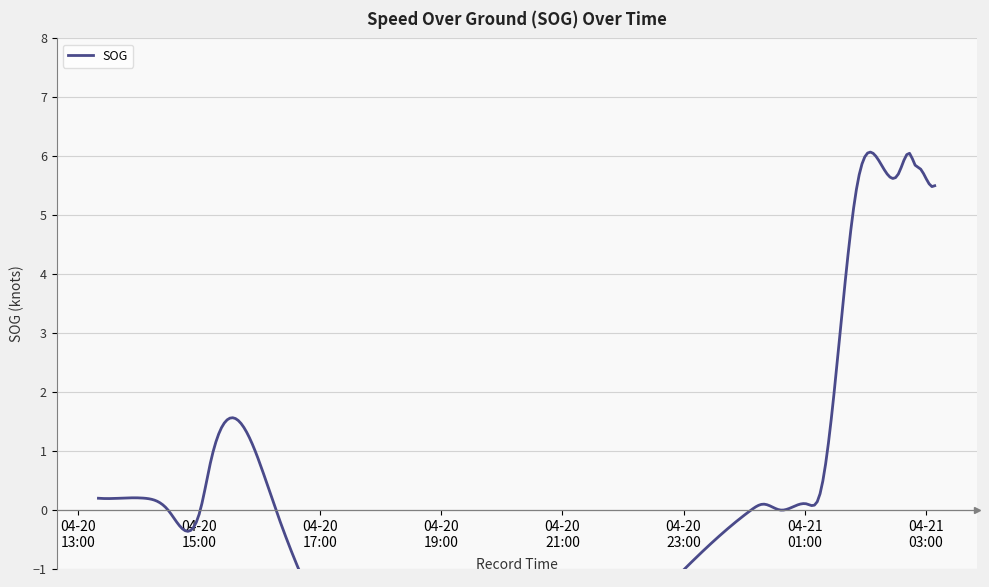

True or false: the data shows 5.7 at 2024-04-21 02:33.

True